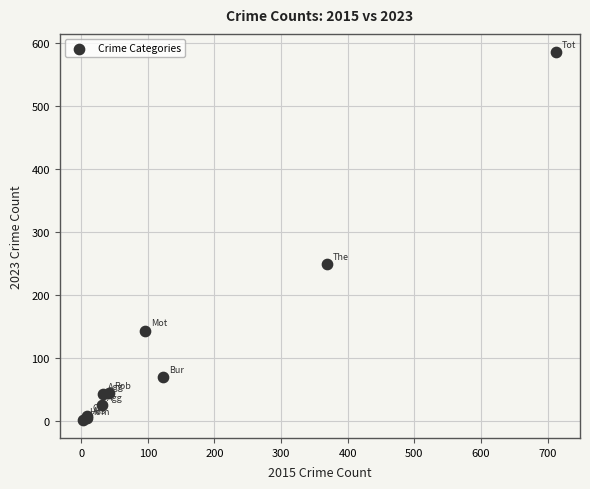

What Y value in the scatter plot is closest to 294?

249